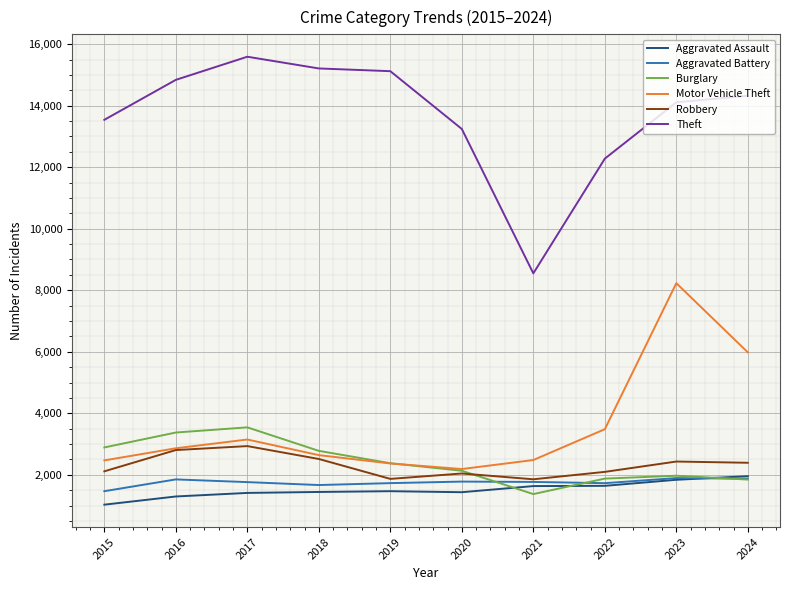

Which series changed the most between 2023 and 2024?

Motor Vehicle Theft